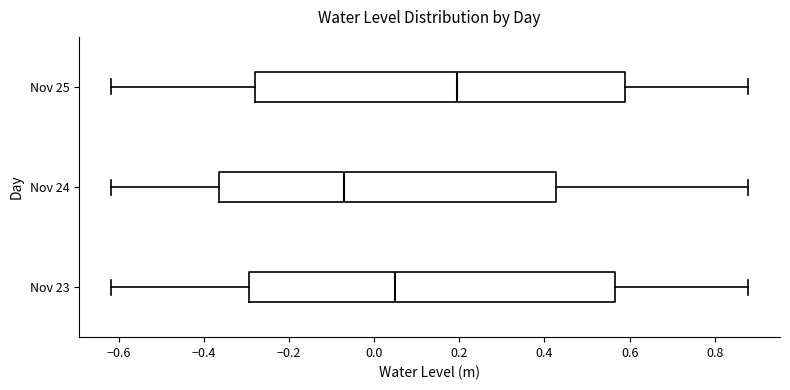

Where does the left whisker of the box for Nov 24 end on the x-axis? The values are not printed on the chart, so give them approximately, as read against the axis.

-0.62